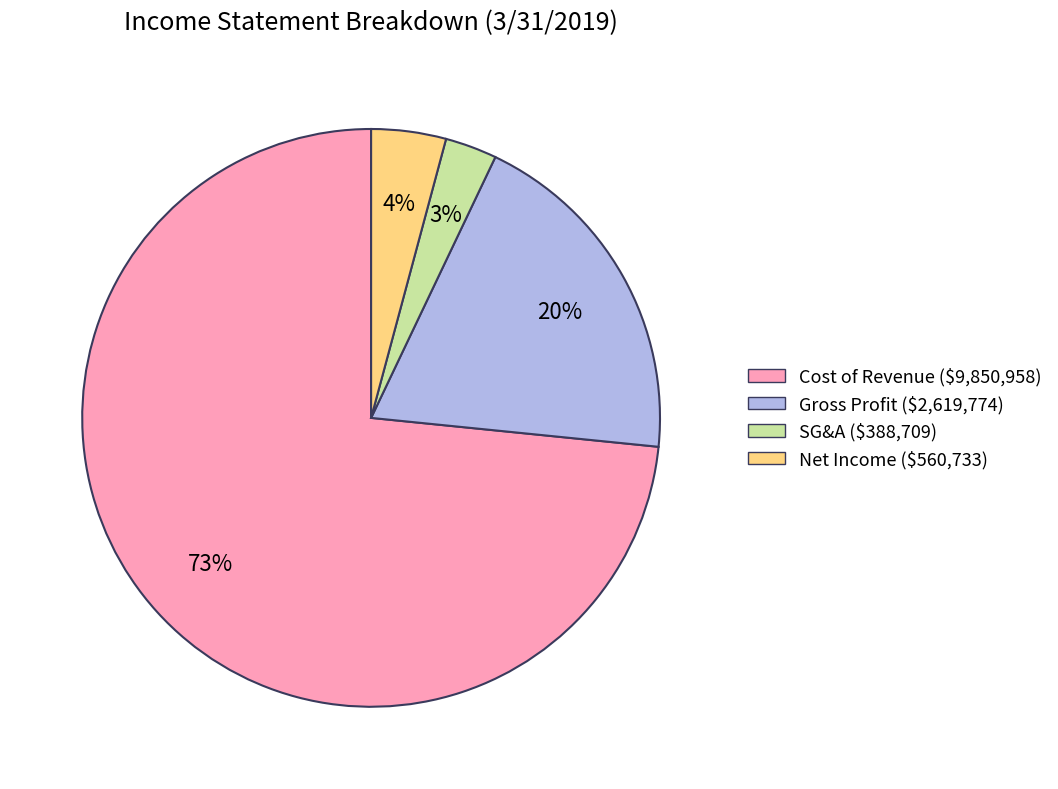

Is there any slice that represents more than half of the pie?

Yes